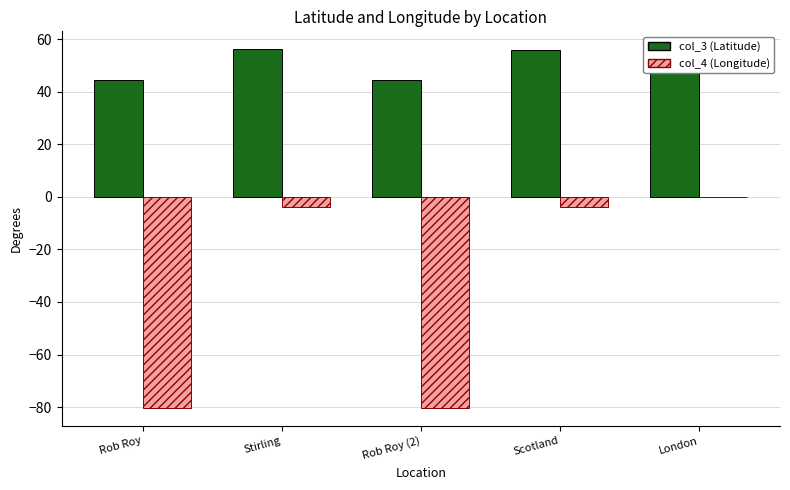

The col_3 (Latitude) series shows 51.5 at London. True or false?

True